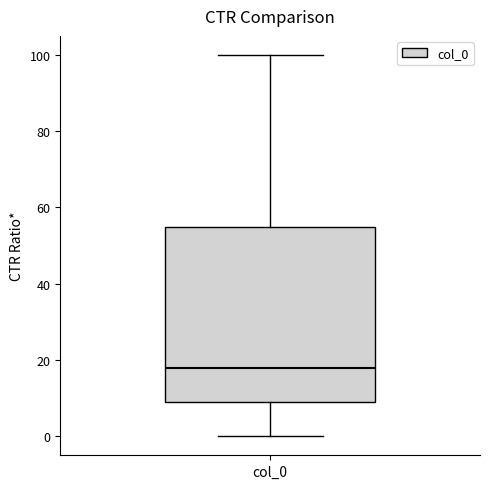

Where is the lower edge of the box for col_0 on the y-axis? The values are not printed on the chart, so give them approximately, as read against the axis.

10